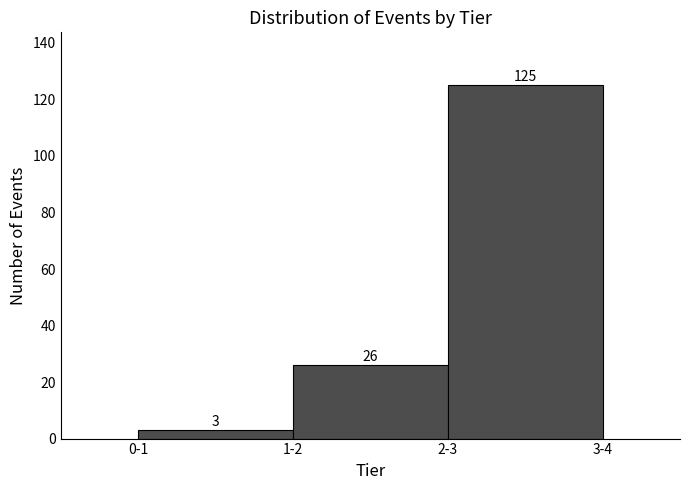

Reading left to right, transcribe all the data shown in this chart.

3	26	125